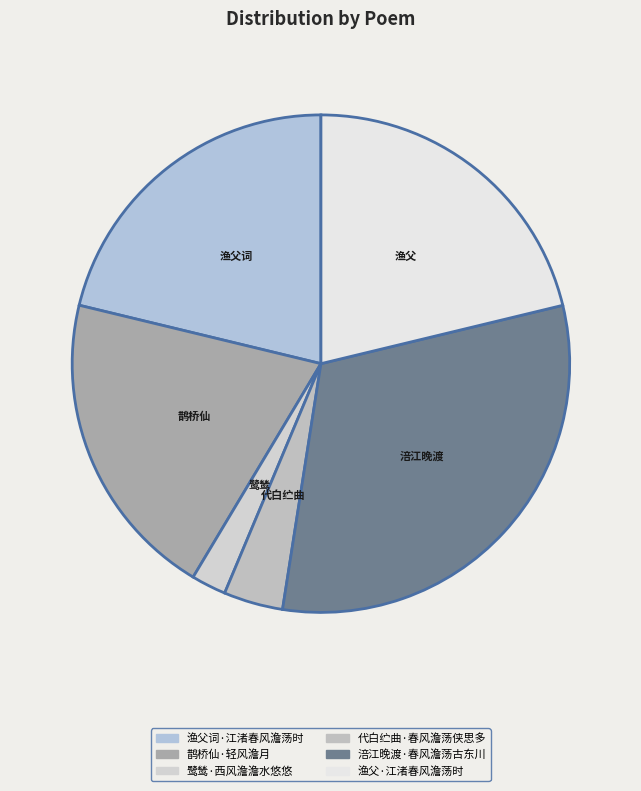

Does 涪江晚渡·春风澹荡古东川 account for over 50% of the chart?

No